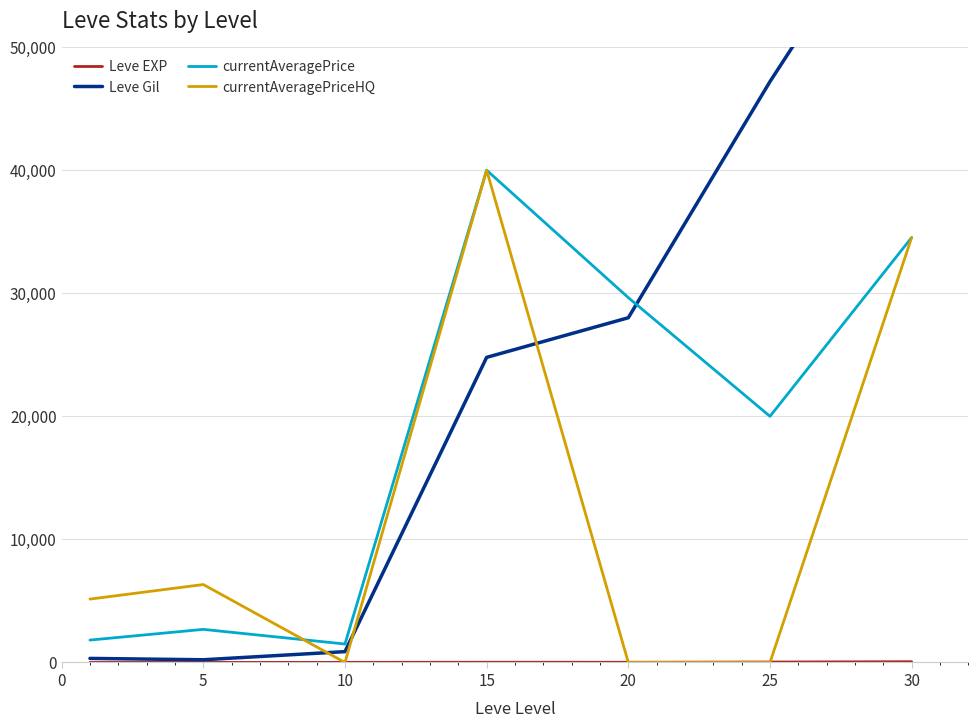

Where does the Leve EXP series first go above 17?

15